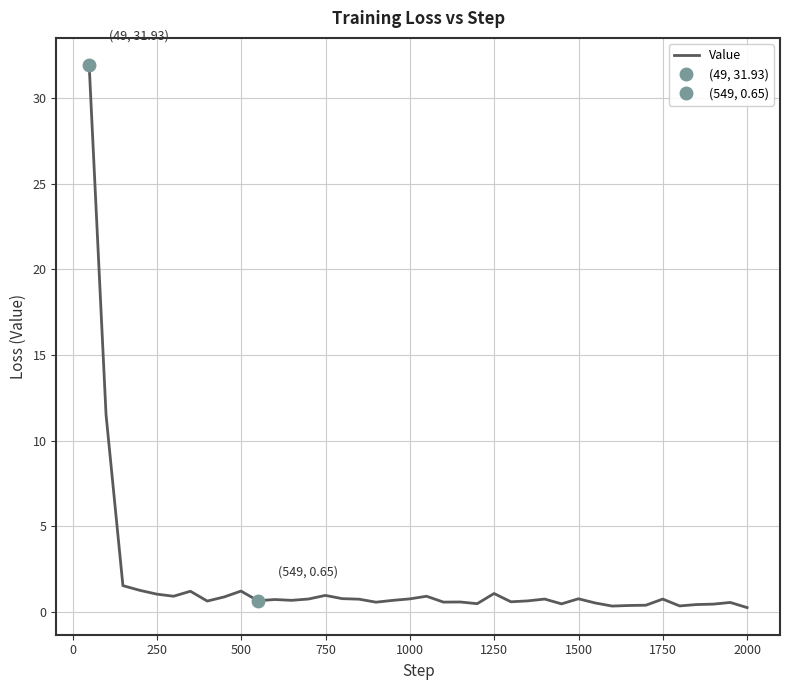

What is the maximum value for Value?

31.9